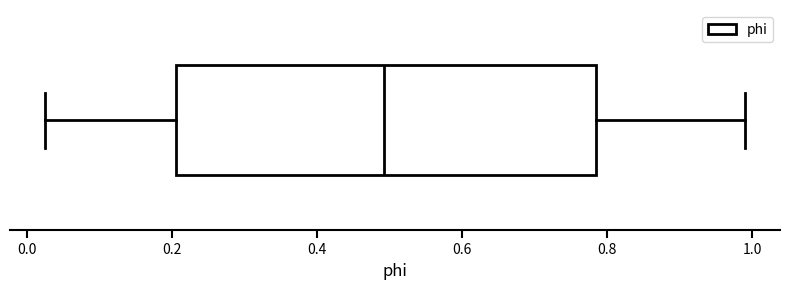

Read this box plot against the x-axis: the position of the median line, the range covered by the box, and the ends of both whiskers. The values are not printed on the chart, so give them approximately, as read against the axis.

median 0.50, box 0.20 to 0.78, whiskers 0.02 to 1.00